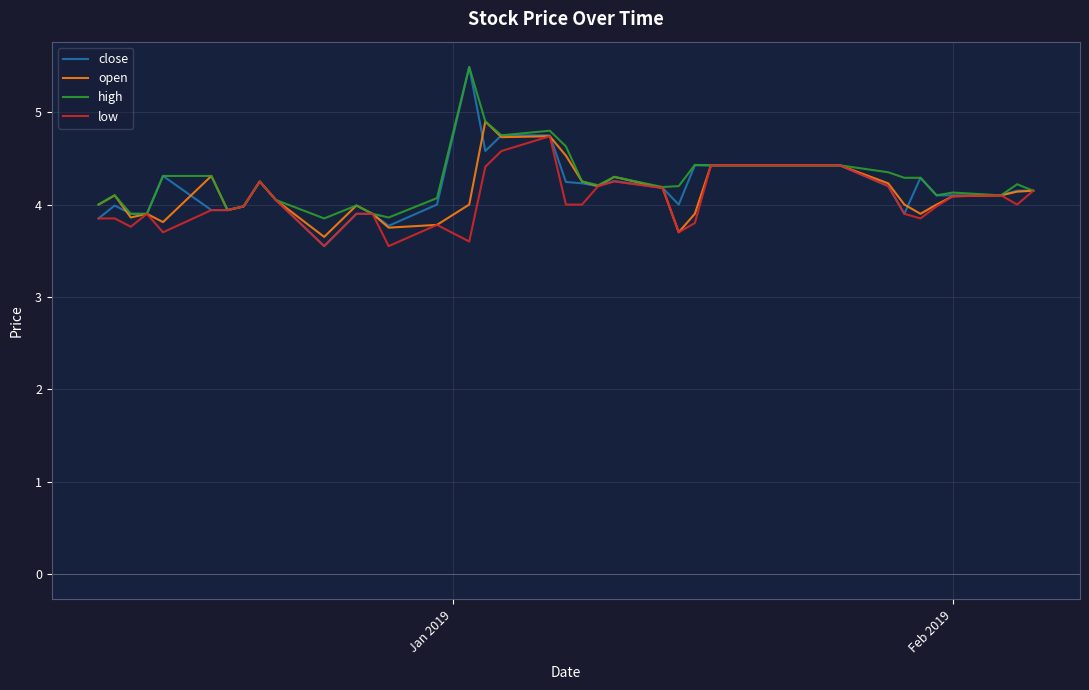

What are all the series names shown in the legend?

close, open, high, low